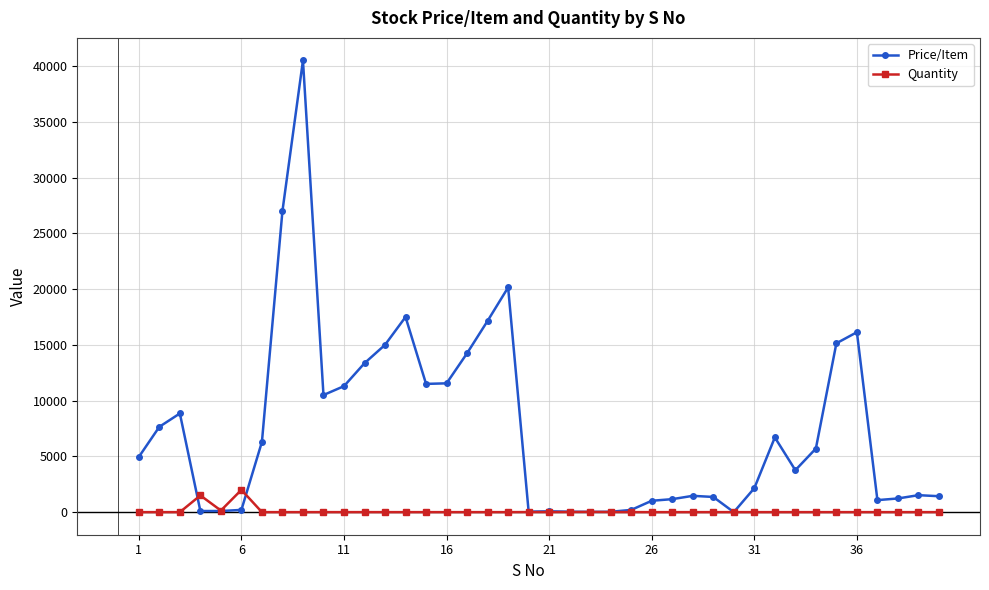

True or false: Price/Item has more than 1 points higher than both neighbors.

True